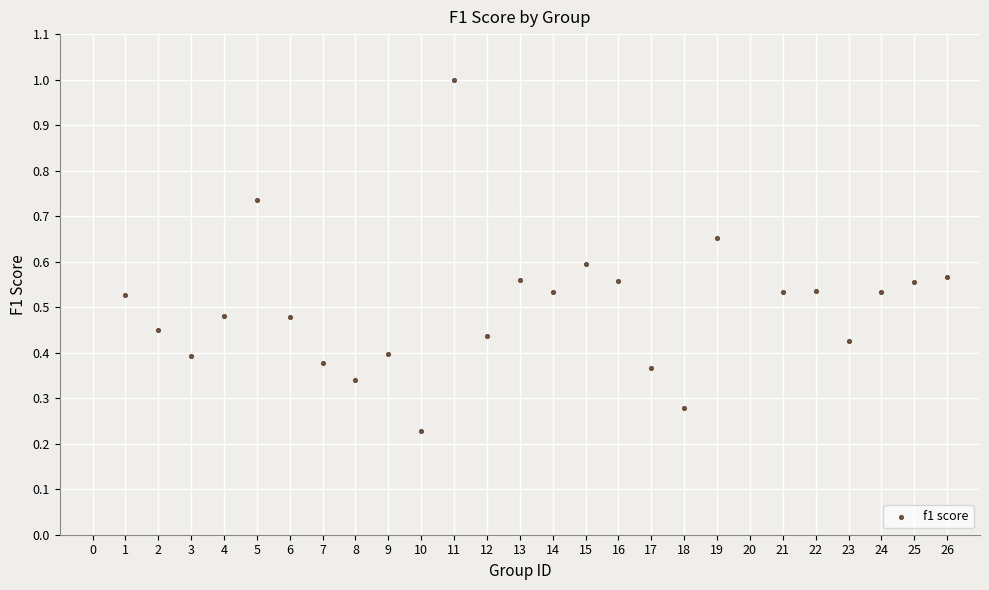

What is the range of Y values (max minus min)?

0.8